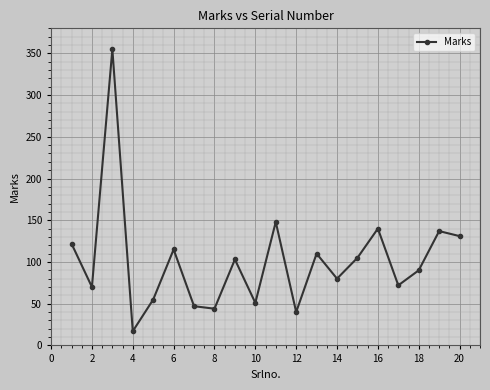

How many points are higher than both their immediate neighbors (excluding endpoints)?

7